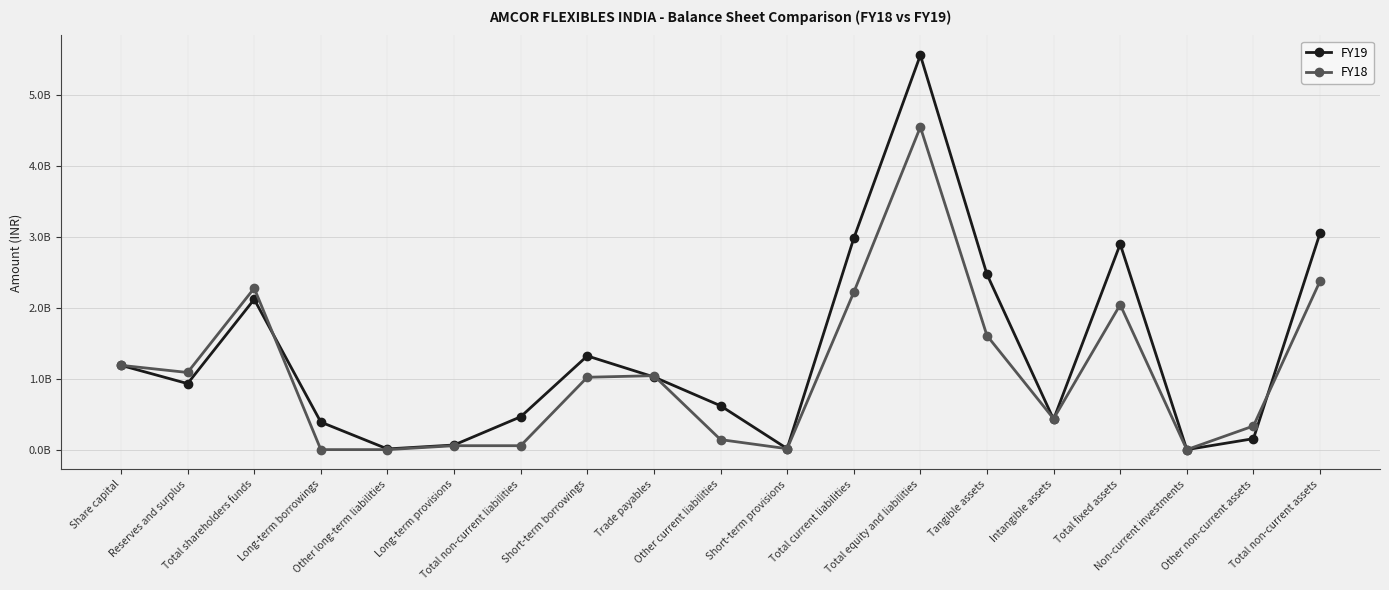

What is the average value of the FY19 series?

1352655821